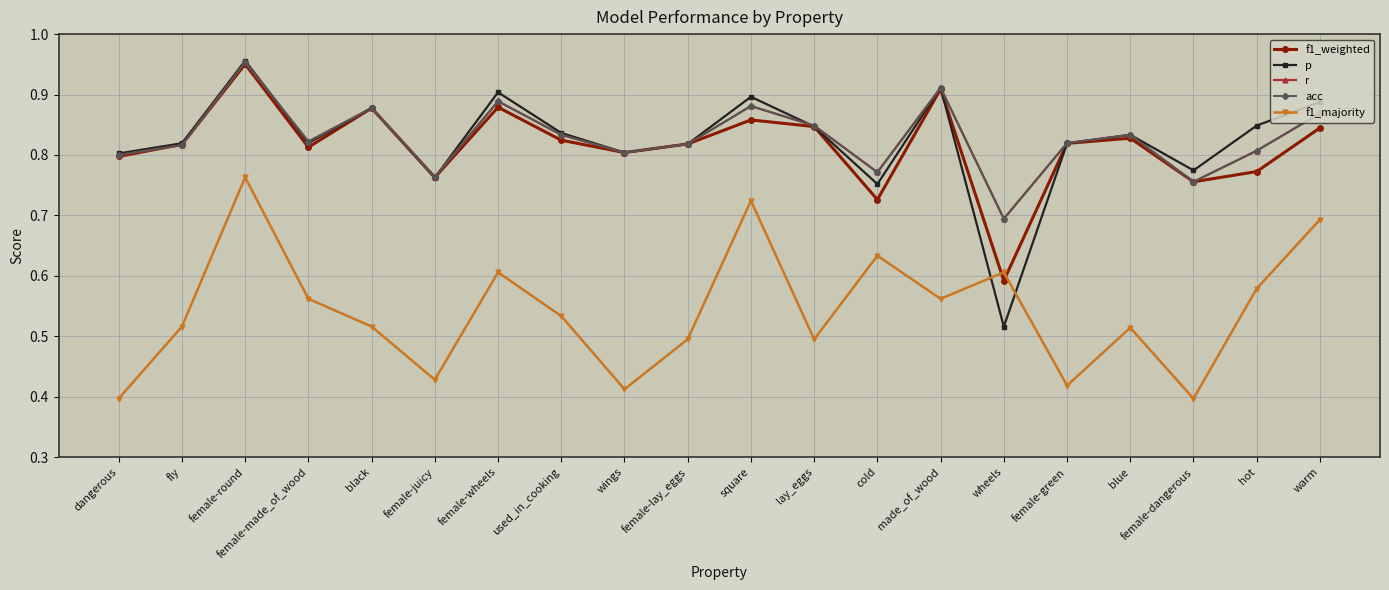

Rank the series by their maximum value, from highest to lowest.

p, r, acc, f1_weighted, f1_majority